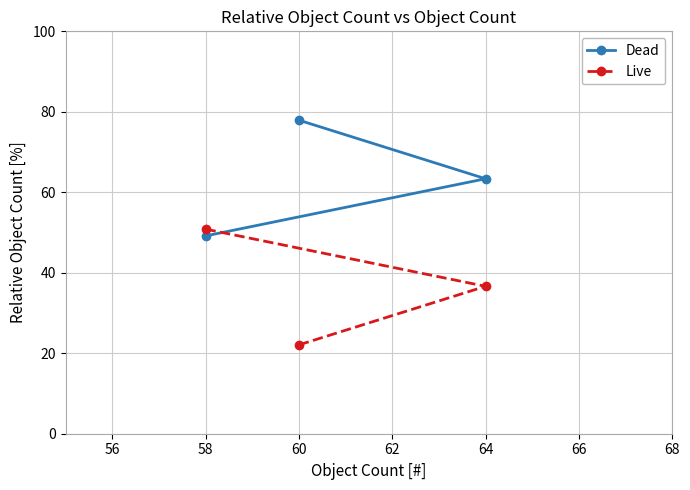

Is the value of Dead at 64 greater than the value of Live at 60?

Yes